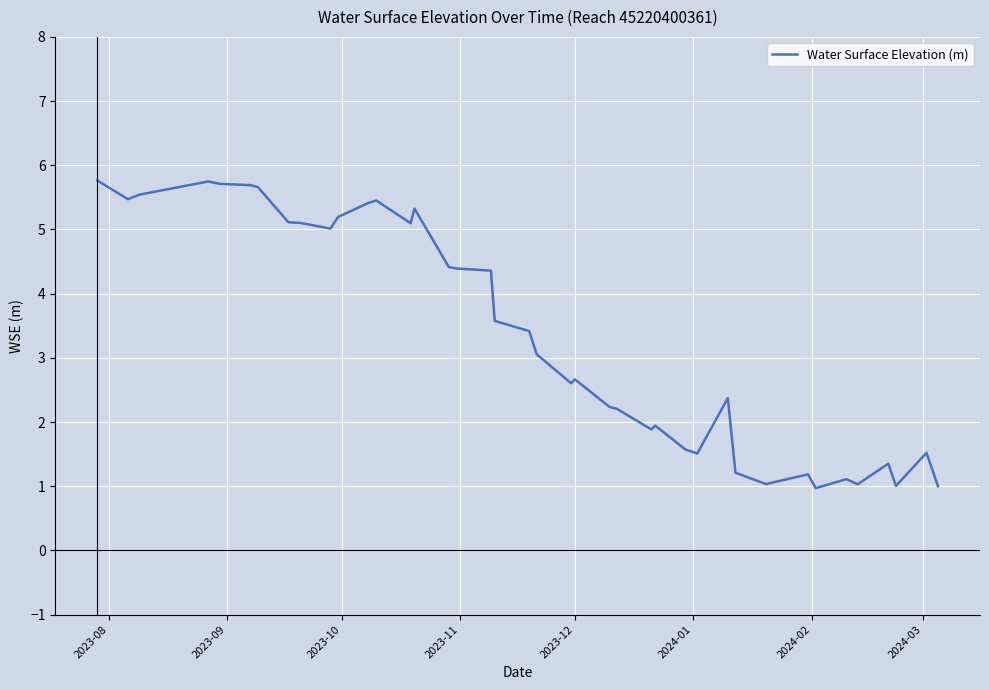

What is the minimum value shown in the chart?

1.0